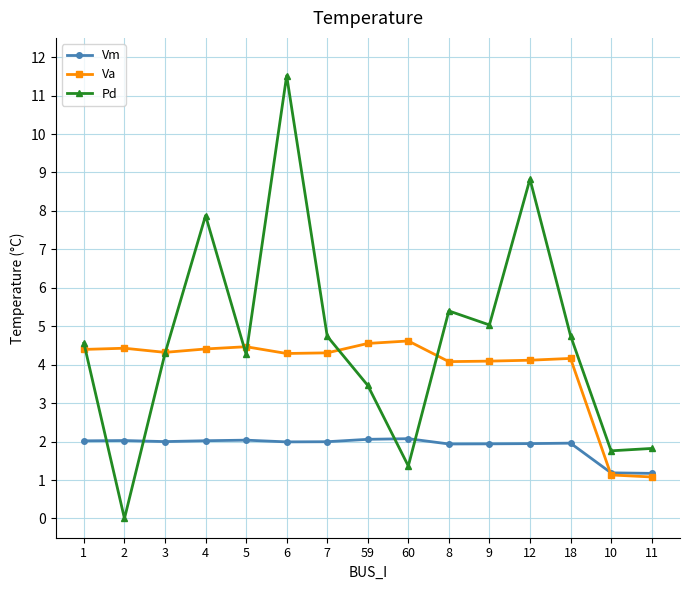

What is the average value of the Pd series?

4.6